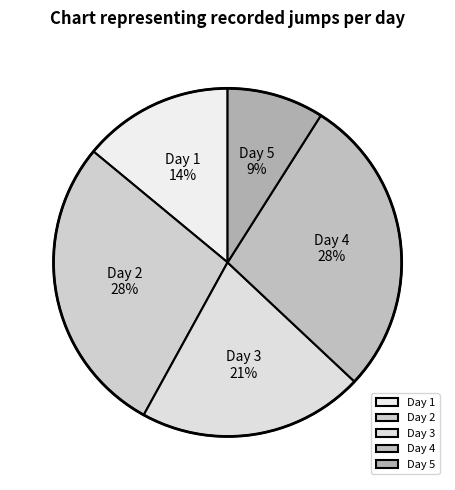

To the nearest percent, what is the difference between the largest and smallest slice percentages?

19%